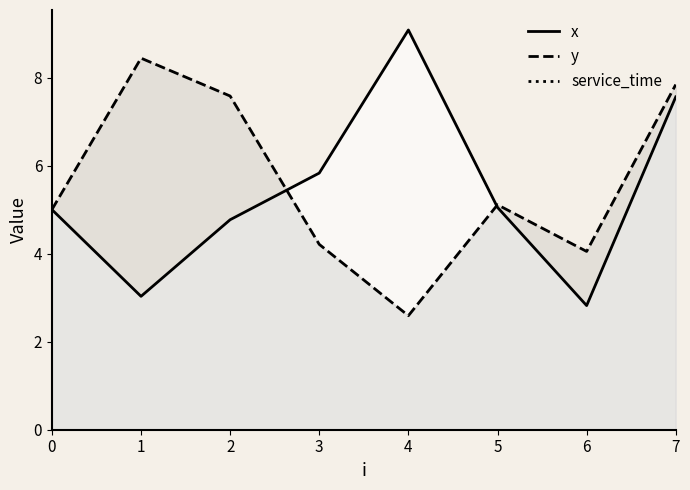

The value of y at 0 is 2.6. True or false?

False